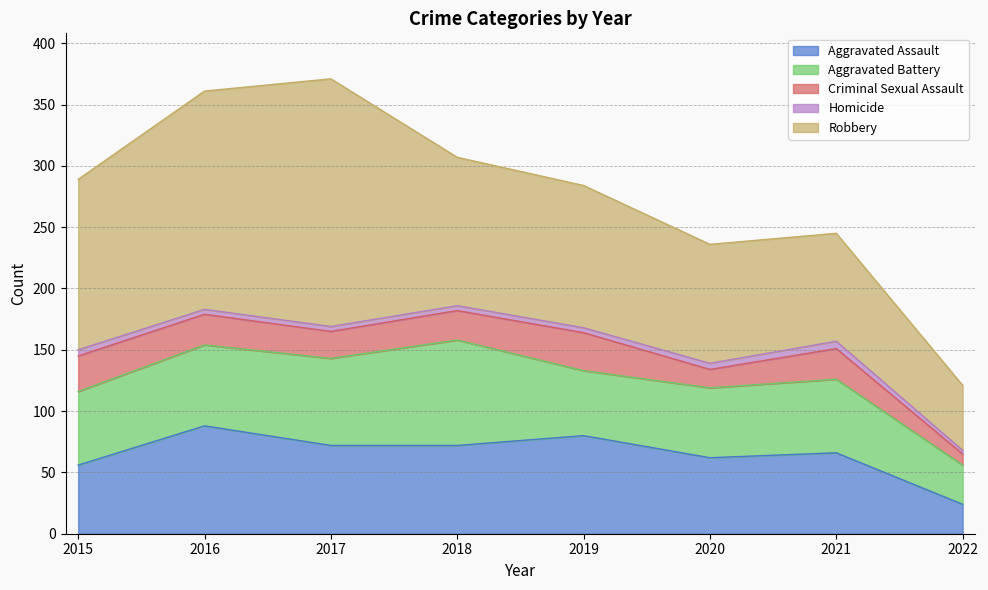

How many categories are shown in the chart?

8